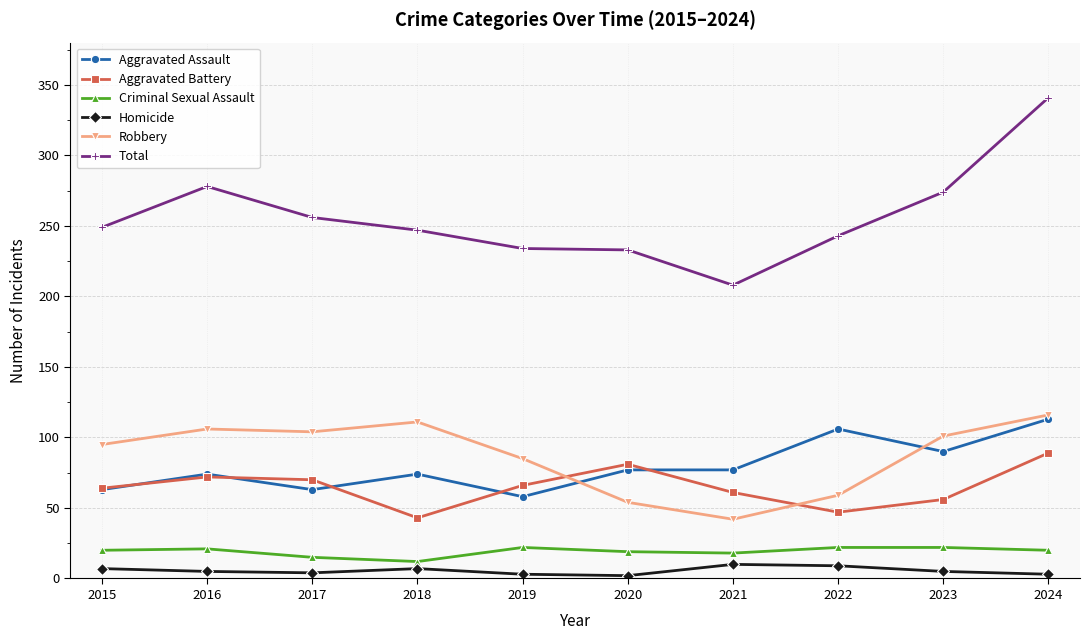

Count the Homicide values in the range 3 to 7.

7